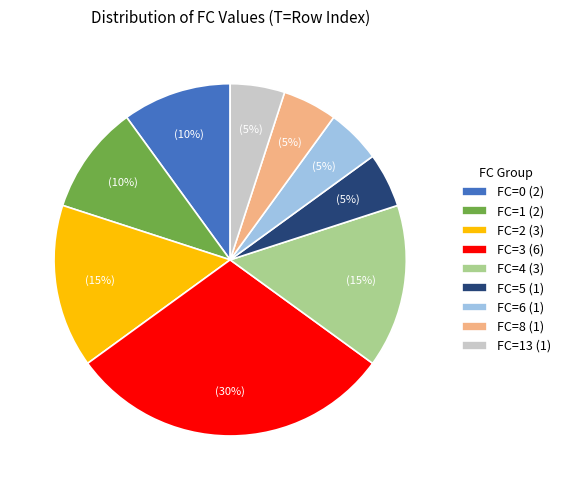

Which category has the biggest portion of the pie?

FC=3 (6)